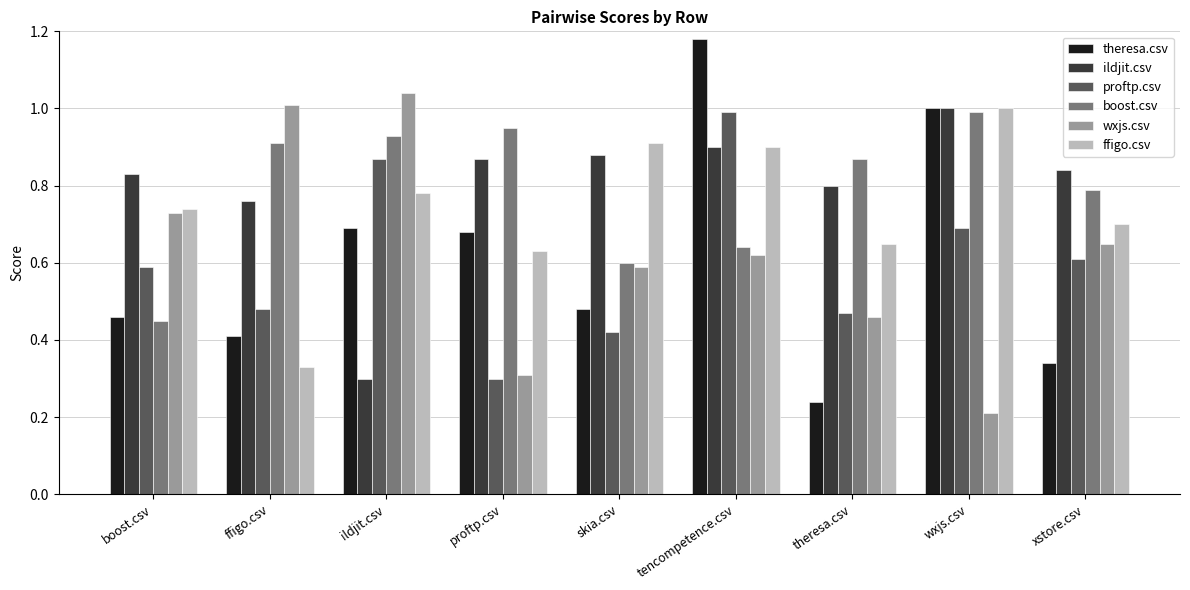

Where is wxjs.csv nearest to the value 0?

wxjs.csv